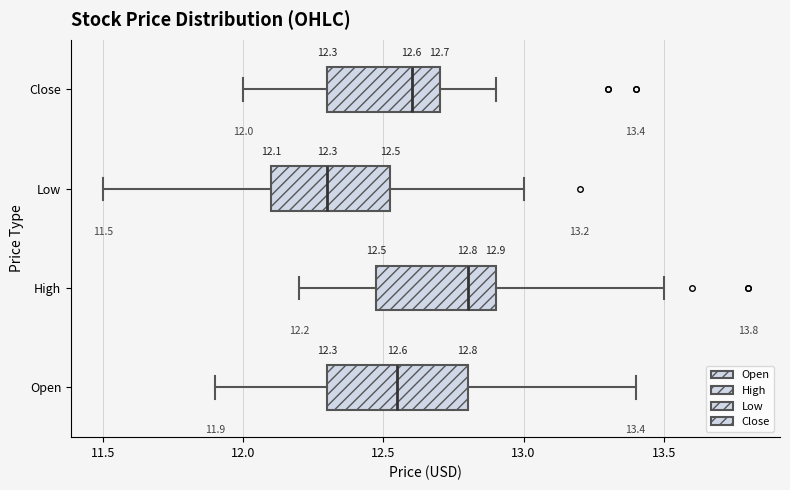

Which box has the furthest to the left median line?

Low